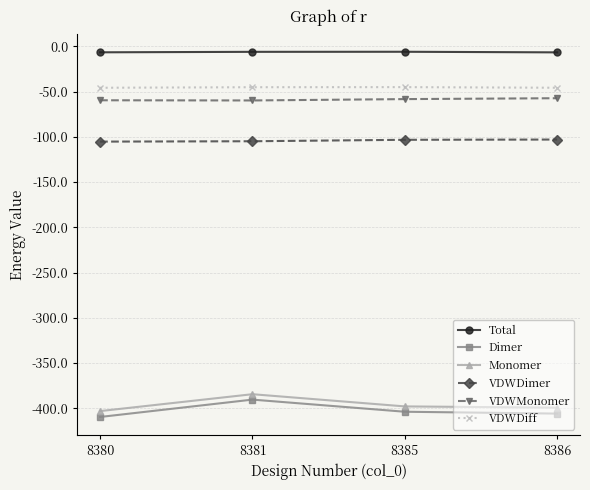

How many series are shown in this chart?

6